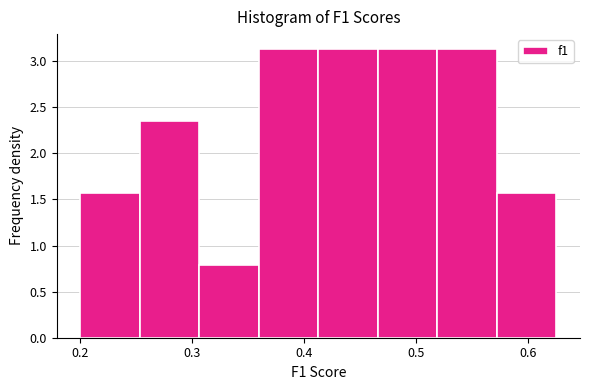

Reading left to right, transcribe this chart: for each bar, give the range it covers on the x-axis and its height. Neither the bar edges nor the heights are printed on the chart, so give them approximately, as read against the axes.

0.20 to 0.25: 1.55
0.25 to 0.31: 2.35
0.31 to 0.36: 0.80
0.36 to 0.41: 3.15
0.41 to 0.47: 3.15
0.47 to 0.52: 3.15
0.52 to 0.57: 3.15
0.57 to 0.63: 1.55